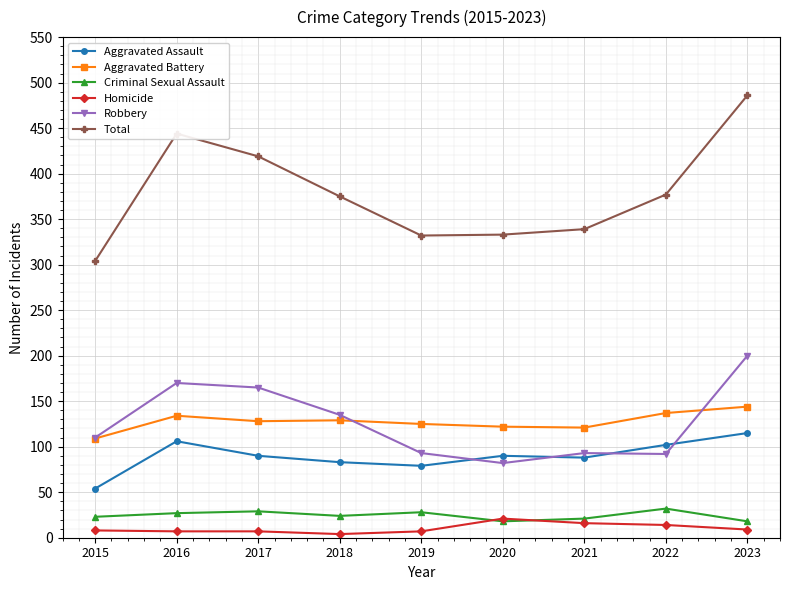

Which series has the largest total across all categories?

Total